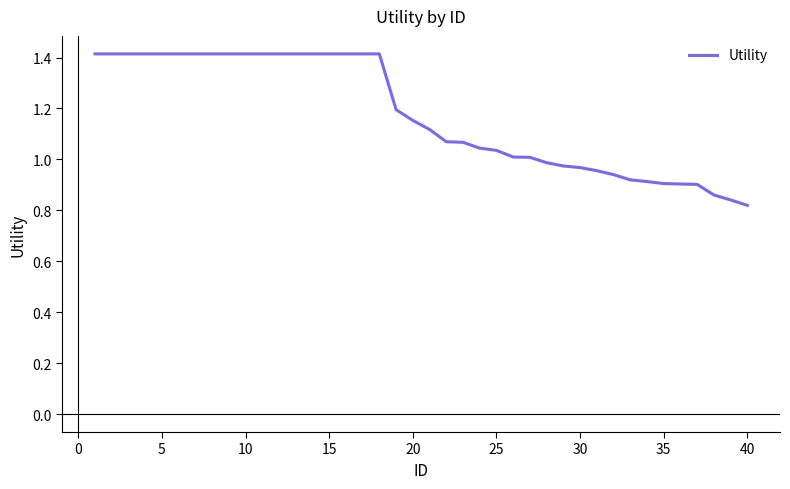

What is the greatest value displayed?

1.4